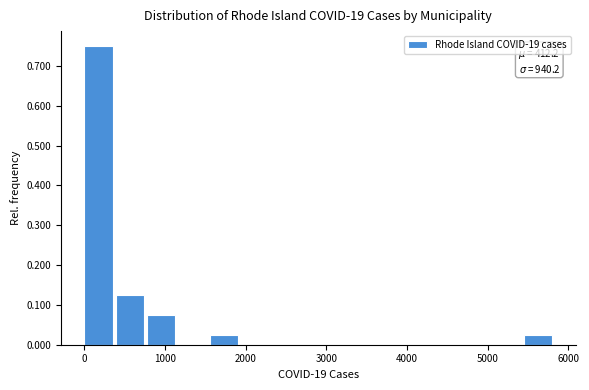

Read against the x-axis, roughly where is the centre of the tallest bar?

200